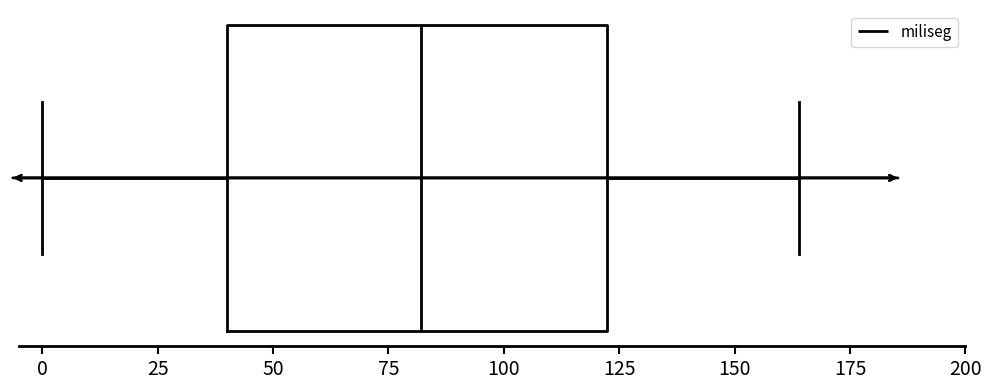

Transcribe this box plot: give where the median line is, the range the box spans, and where the two whiskers end, as read against the x-axis. The values are not printed on the chart, so give them approximately, as read against the axis.

median 80, box 40 to 120, whiskers 0 to 165